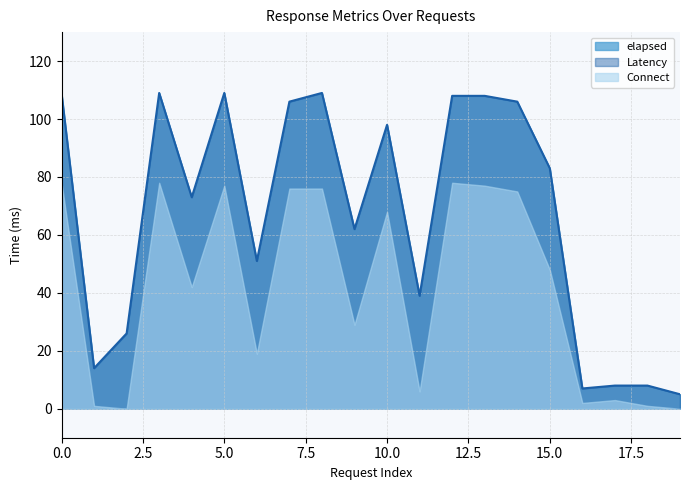

Between 15 and 18, which is larger?

15